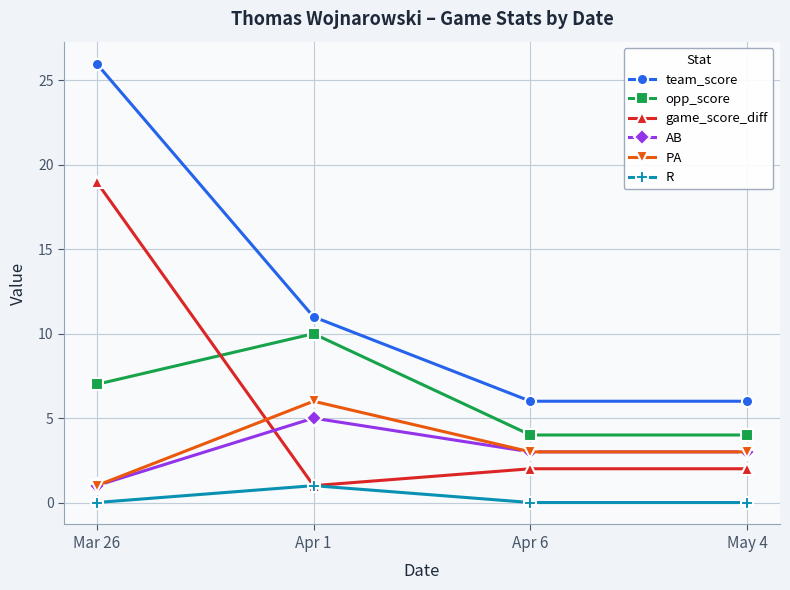

Rank the series by their maximum value, from lowest to highest.

R, AB, PA, opp_score, game_score_diff, team_score